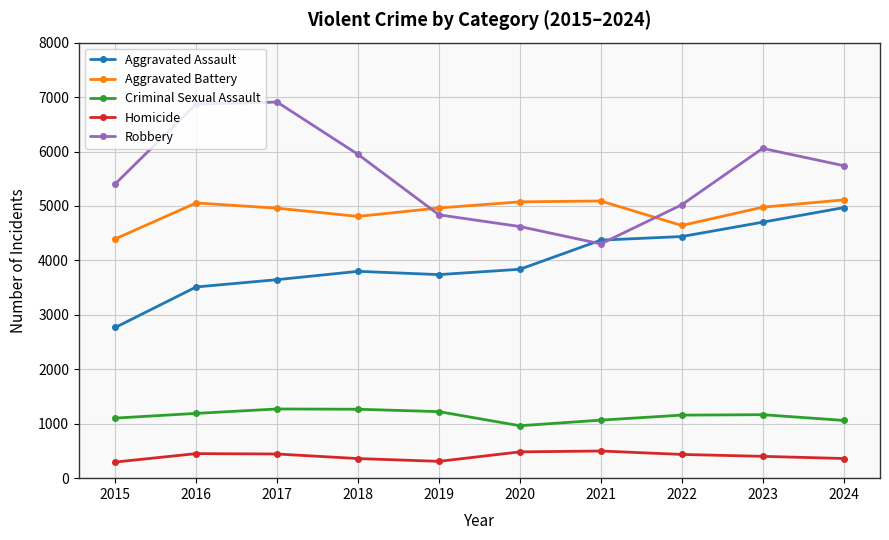

Is the value of Criminal Sexual Assault at 2016 greater than the value of Homicide at 2016?

Yes